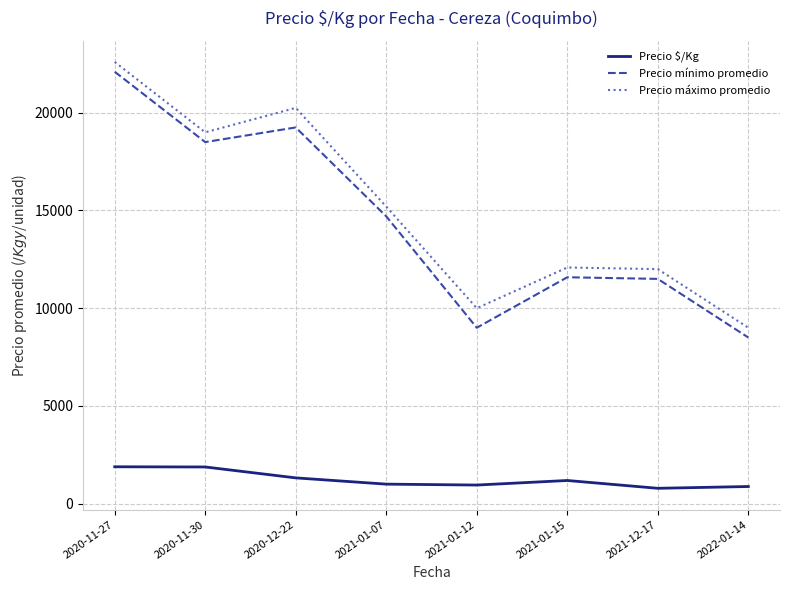

What is the approximate value of Precio mínimo promedio at 2020-12-22?

19250.0